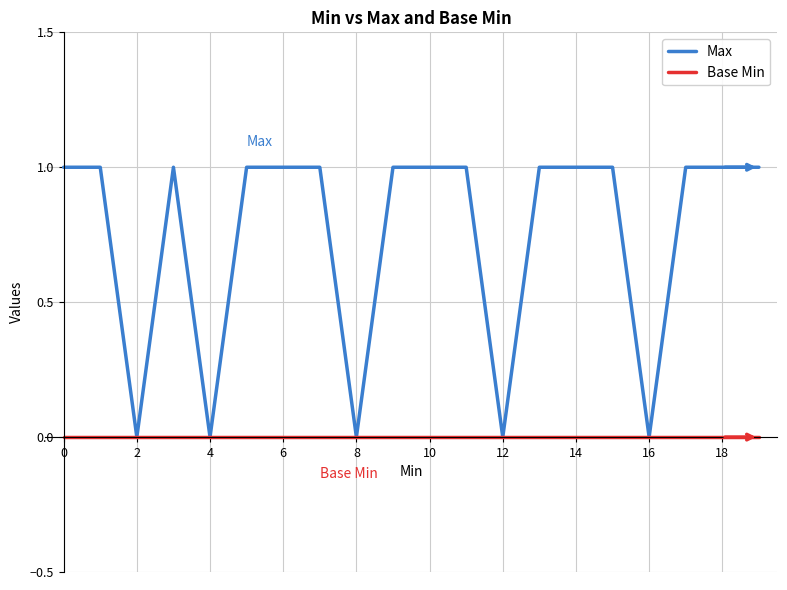

Rank the series by their maximum value, from highest to lowest.

Max, Base Min